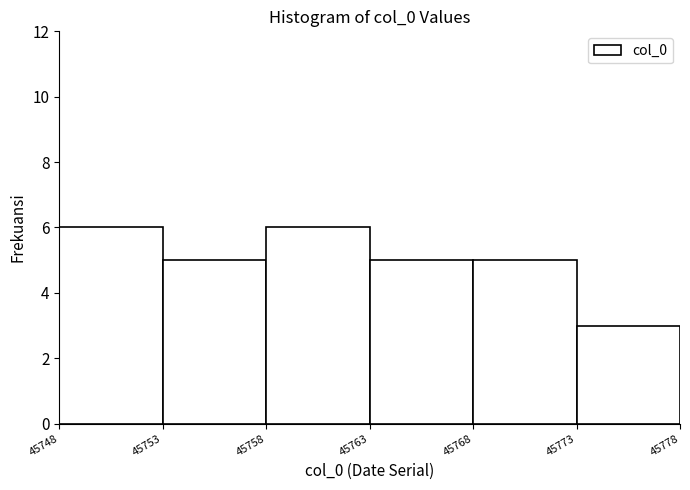

Reading left to right, list every bar in this chart as the range it spans on the x-axis followed by its height. The values are not printed on the chart, so give them approximately, as read against the axis.

45748 to 45753: 6
45753 to 45758: 5
45758 to 45763: 6
45763 to 45768: 5
45768 to 45773: 5
45773 to 45778: 3